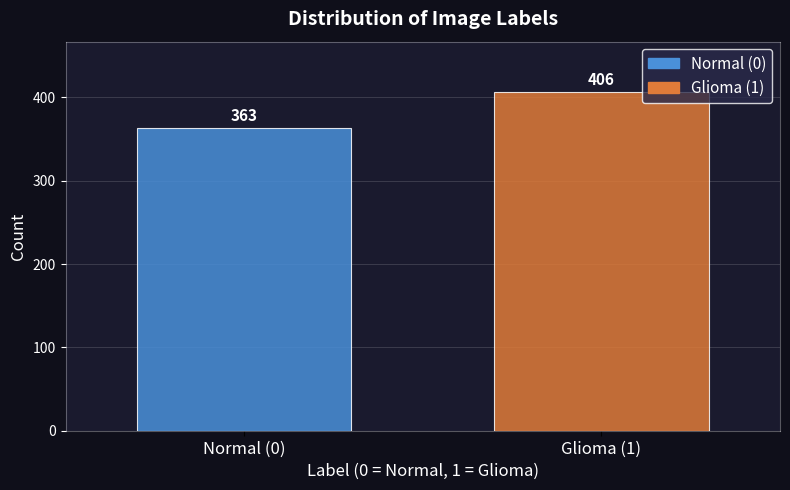

Reading right to left, transcribe all the data shown in this chart.

Glioma (1)=406	Normal (0)=363